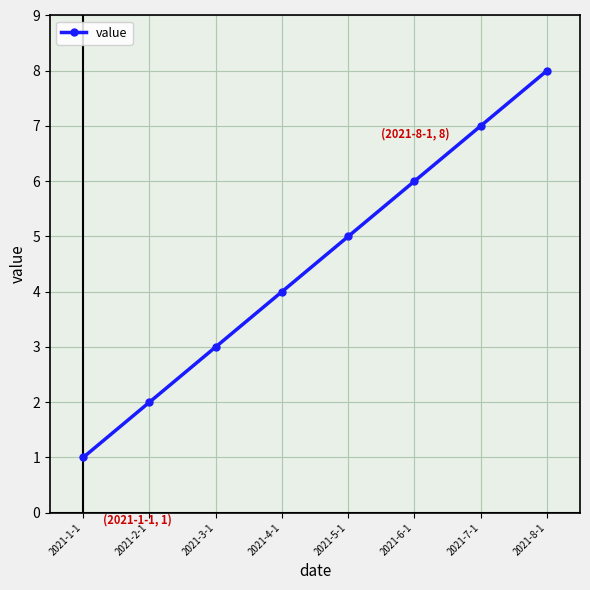

What is the minimum value shown in the chart?

1